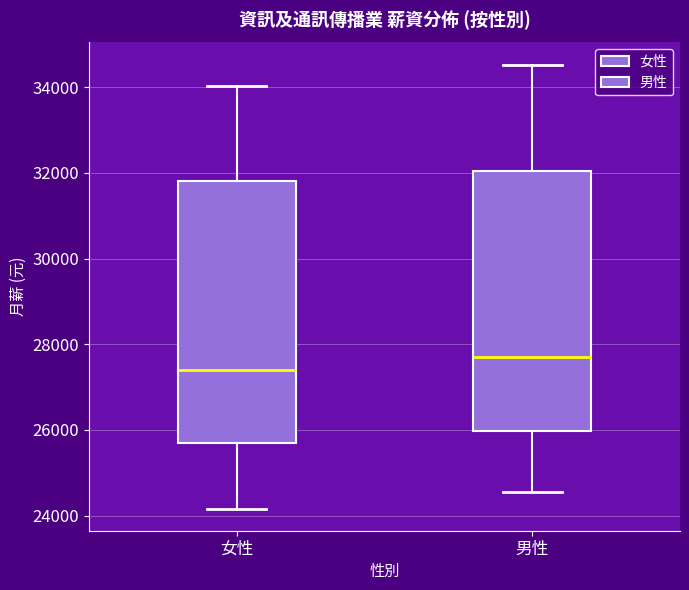

Where does the upper whisker of the box for 女性 end on the y-axis? The values are not printed on the chart, so give them approximately, as read against the axis.

34000